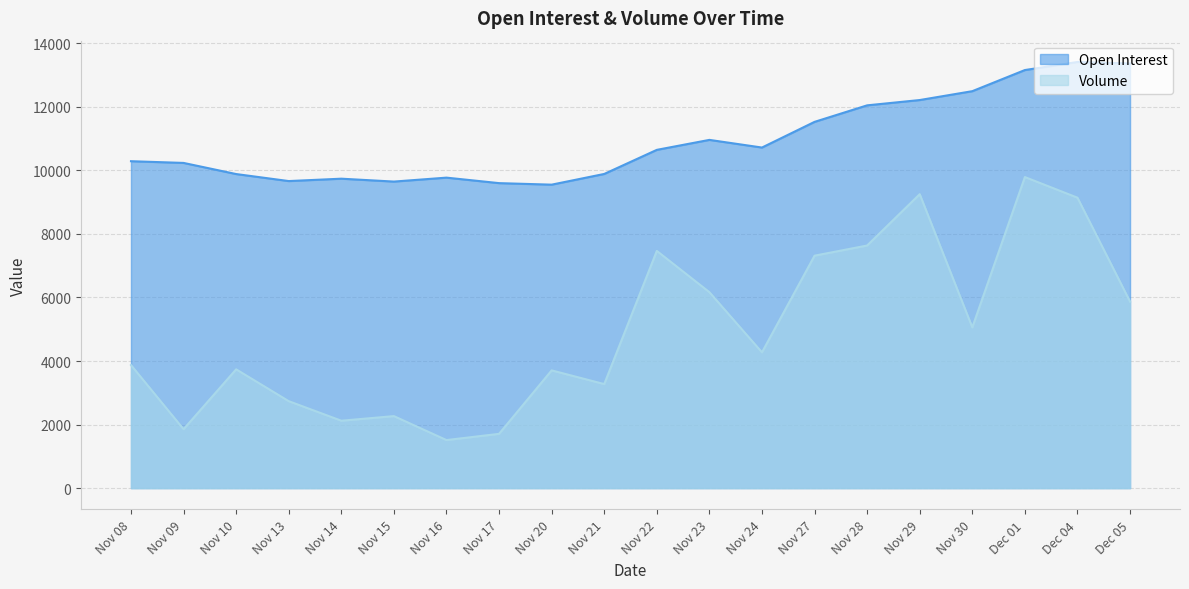

At which category does Open Interest reach its first local valley?

Nov 13